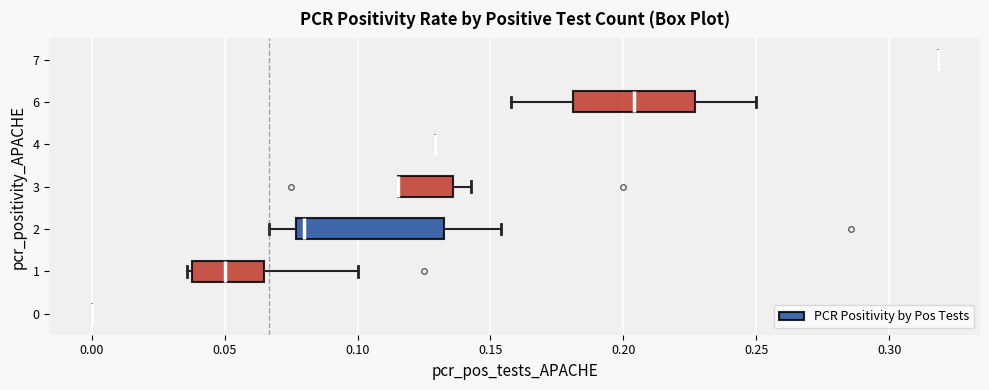

Reading bottom to top, transcribe this box plot: for each box, give where its median line is, the range the box spans, and where its two whiskers end, as read against the x-axis. The values are not printed on the chart, so give them approximately, as read against the axis.

0: box collapsed to a line at 0.000, whiskers 0.000 to 0.000
1: median 0.050, box 0.040 to 0.065, whiskers 0.035 to 0.100
2: median 0.080, box 0.075 to 0.130, whiskers 0.065 to 0.155
3: median 0.115 (drawn on the box's left edge), box 0.115 to 0.135, whiskers 0.115 to 0.145
4: box collapsed to a line at 0.130, whiskers 0.130 to 0.130
6: median 0.205, box 0.180 to 0.225, whiskers 0.160 to 0.250
7: box collapsed to a line at 0.320, whiskers 0.320 to 0.320